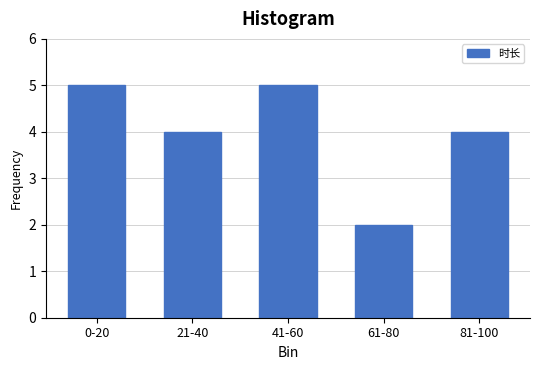

Reading left to right, transcribe all the data shown in this chart.

0-20=5	21-40=4	41-60=5	61-80=2	81-100=4